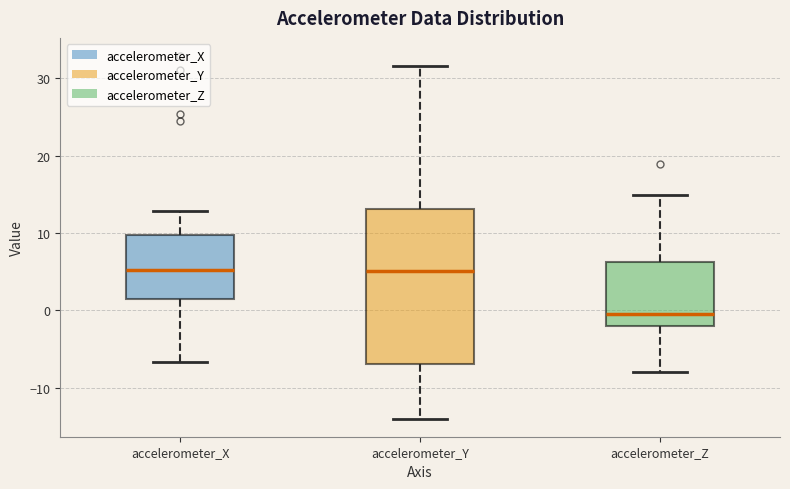

Reading left to right, transcribe this box plot: for each box, give where its median line is, the range the box spans, and where its two whiskers end, as read against the y-axis. The values are not printed on the chart, so give them approximately, as read against the axis.

accelerometer_X: median 5, box 1 to 10, whiskers -7 to 13
accelerometer_Y: median 5, box -7 to 13, whiskers -14 to 32
accelerometer_Z: median -1, box -2 to 6, whiskers -8 to 15